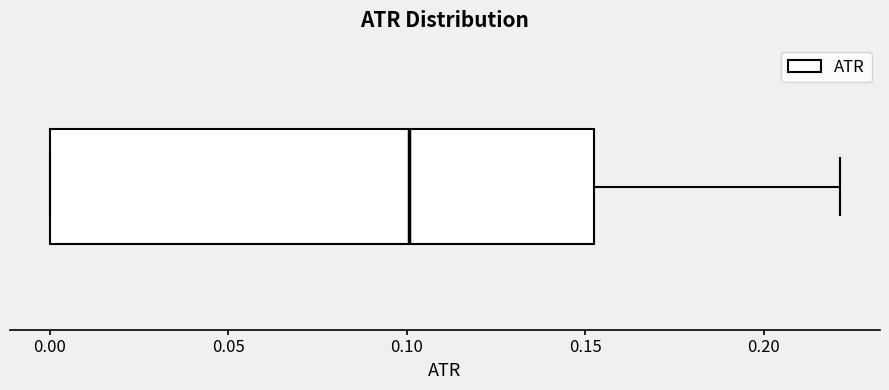

Transcribe this box plot: give where the median line is, the range the box spans, and where the two whiskers end, as read against the x-axis. The values are not printed on the chart, so give them approximately, as read against the axis.

median 0.100, box 0.000 to 0.155, whiskers 0.000 to 0.220